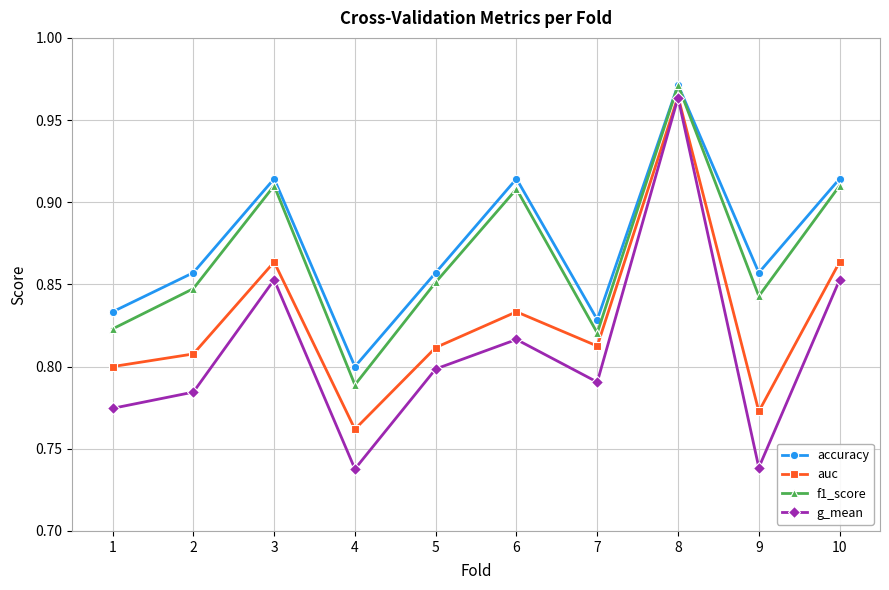

Where is accuracy nearest to the value 0?

4